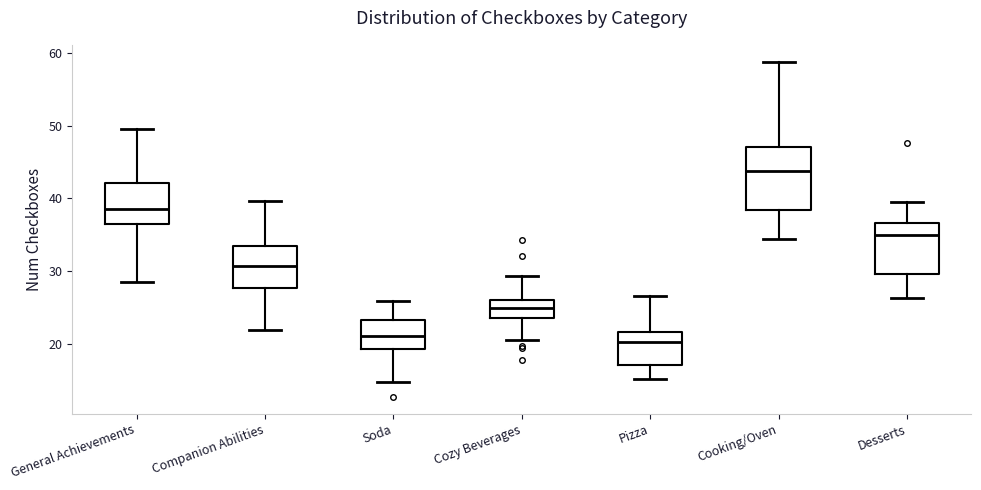

Reading left to right, read every box against the y-axis: the position of its median line, the range the box covers, and the ends of its whiskers. The values are not printed on the chart, so give them approximately, as read against the axis.

General Achievements: median 39, box 36 to 42, whiskers 29 to 49
Companion Abilities: median 31, box 28 to 34, whiskers 22 to 40
Soda: median 21, box 19 to 23, whiskers 15 to 26
Cozy Beverages: median 25, box 24 to 26, whiskers 21 to 29
Pizza: median 20, box 17 to 22, whiskers 15 to 27
Cooking/Oven: median 44, box 38 to 47, whiskers 34 to 59
Desserts: median 35, box 30 to 37, whiskers 26 to 40